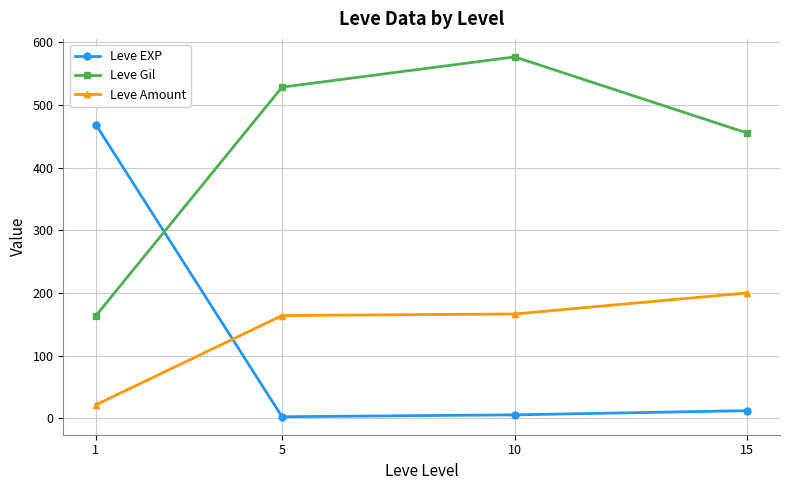

List the series in order of their peak value, lowest first.

Leve Amount, Leve EXP, Leve Gil